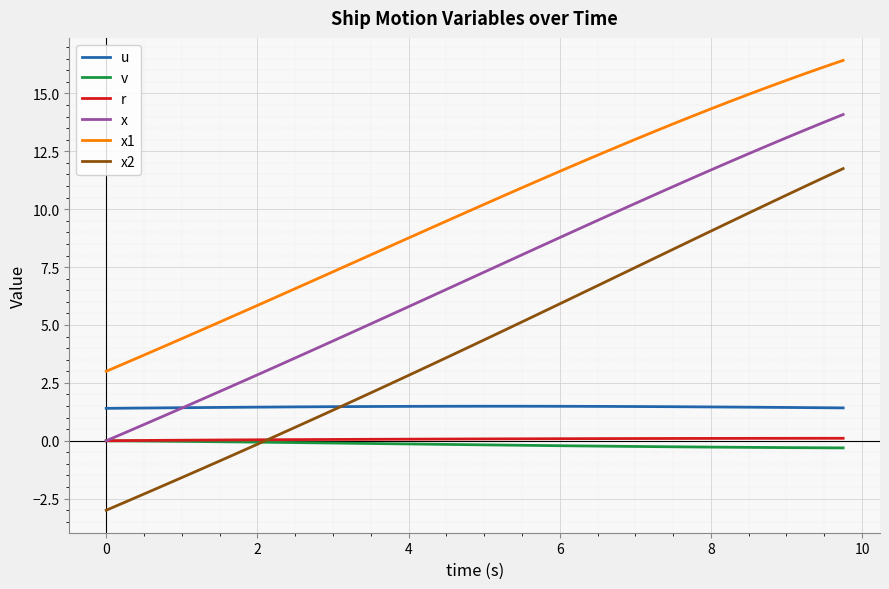

True or false: x1 and x2 intersect in this chart.

False